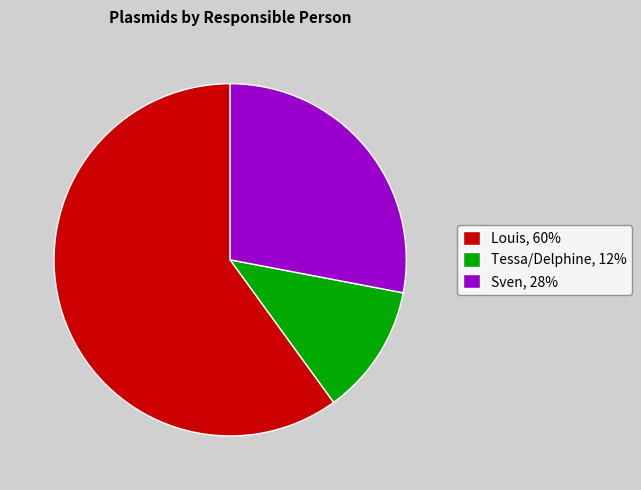

How many slices are in this pie chart?

3